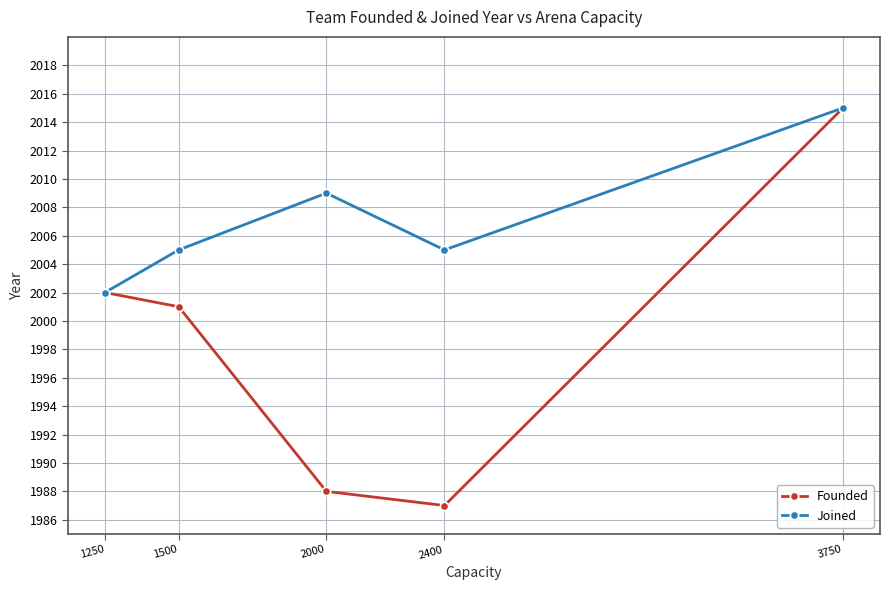

Rank the series by their average value, from highest to lowest.

Joined, Founded